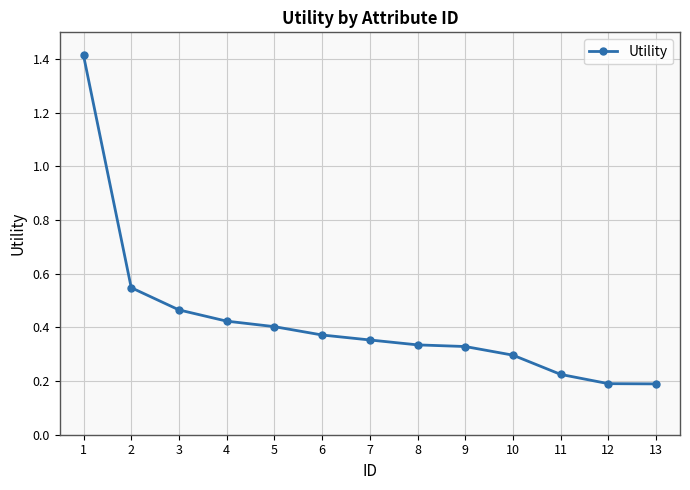

How many lines are shown in the chart?

1